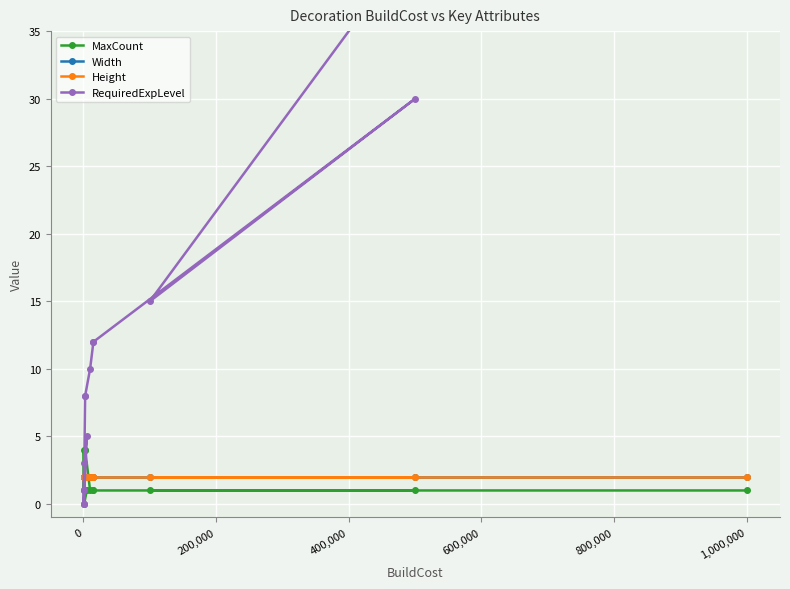

What is the approximate value of MaxCount at 400,000?

1